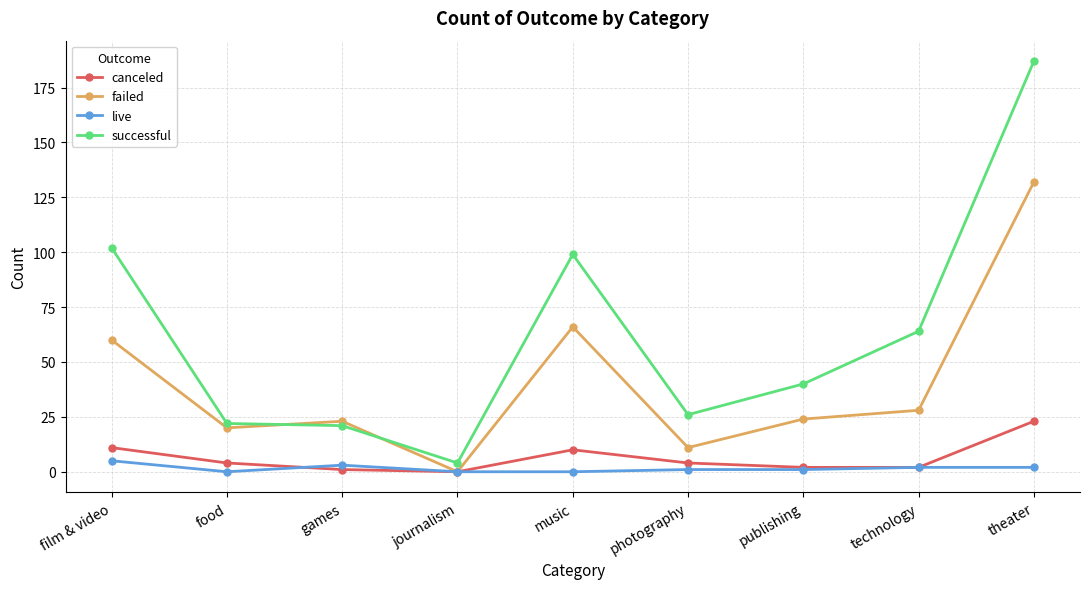

Where does the successful series first go above 40?

film & video